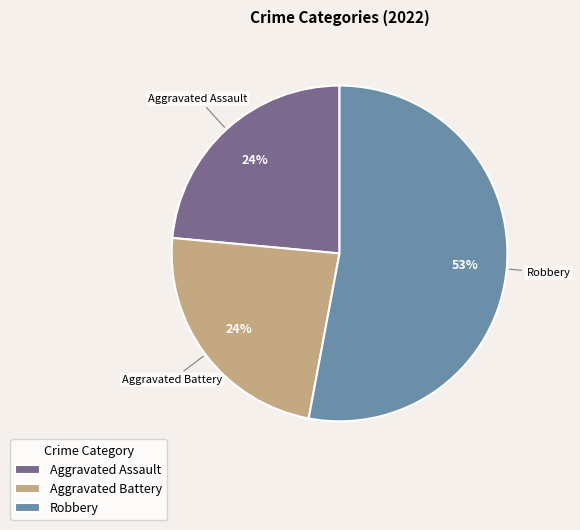

Is there a majority slice in this chart?

Yes